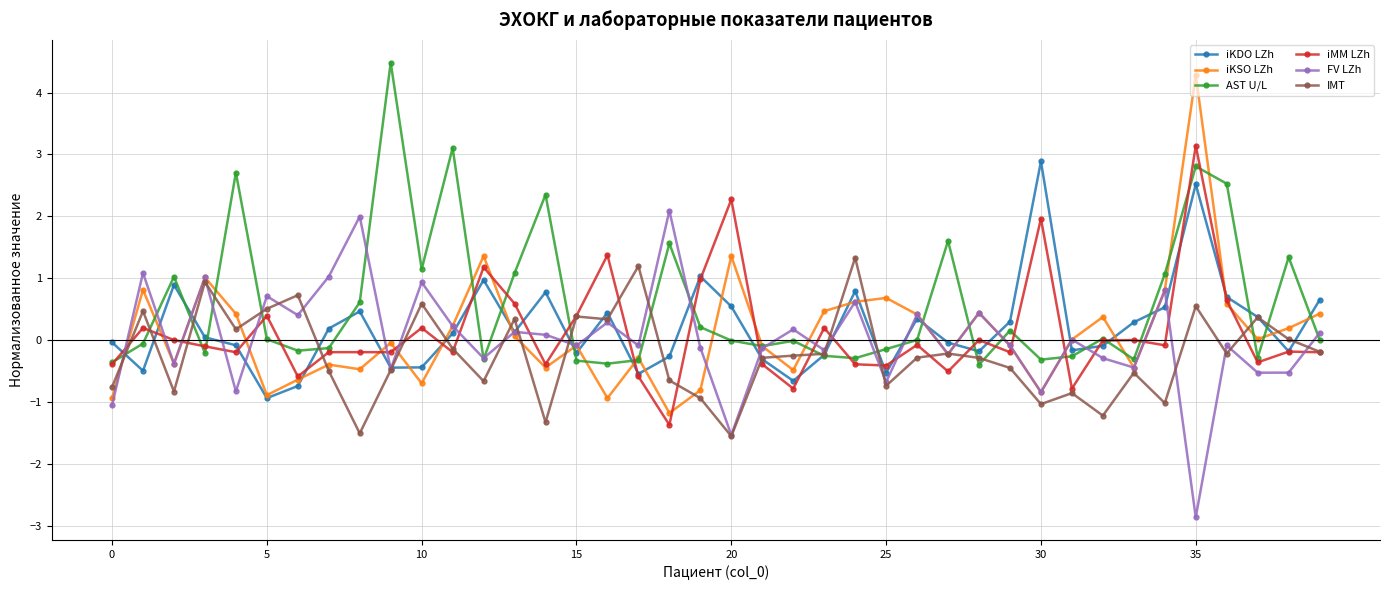

Which series has the largest total across all categories?

AST U/L